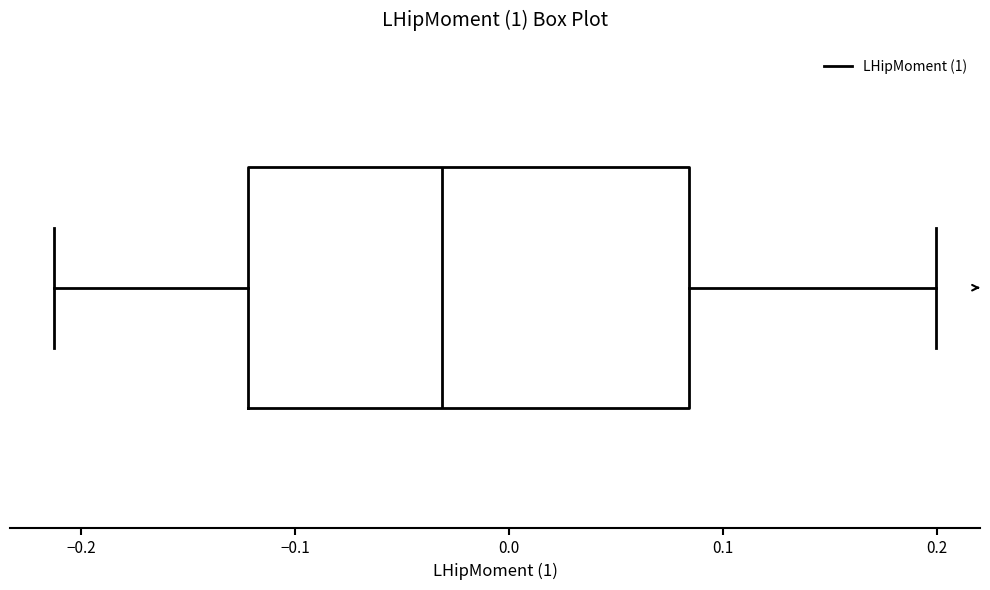

Where does the left whisker of the box end on the x-axis? The values are not printed on the chart, so give them approximately, as read against the axis.

-0.21